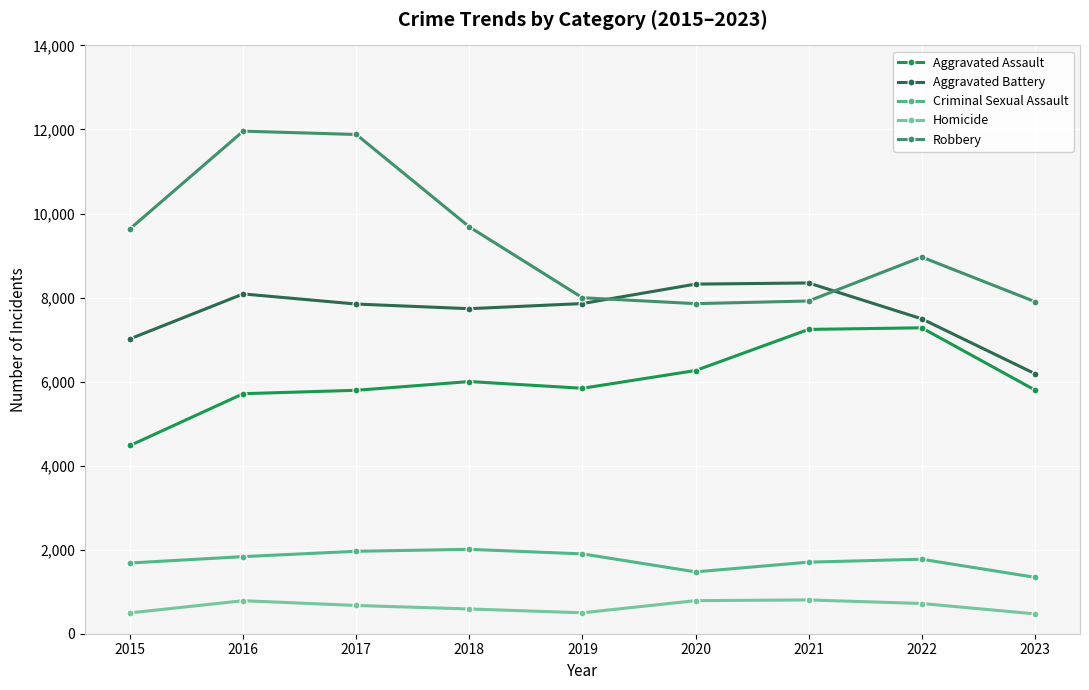

Which series has the widest spread of values?

Robbery